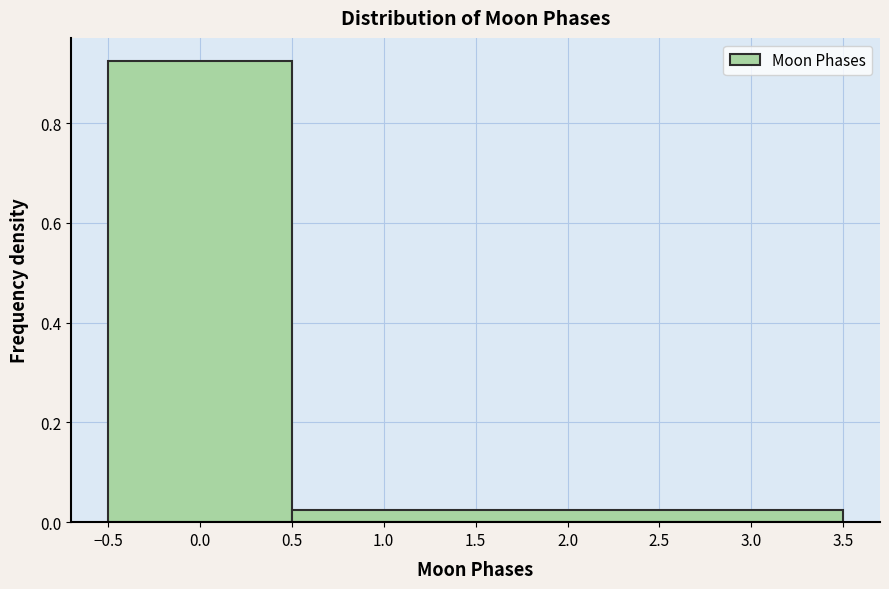

Reading left to right, transcribe this chart: for each bar, give the range it covers on the x-axis and its height. The values are not printed on the chart, so give them approximately, as read against the axis.

-0.5 to 0.5: 0.92
0.5 to 3.5: 0.02